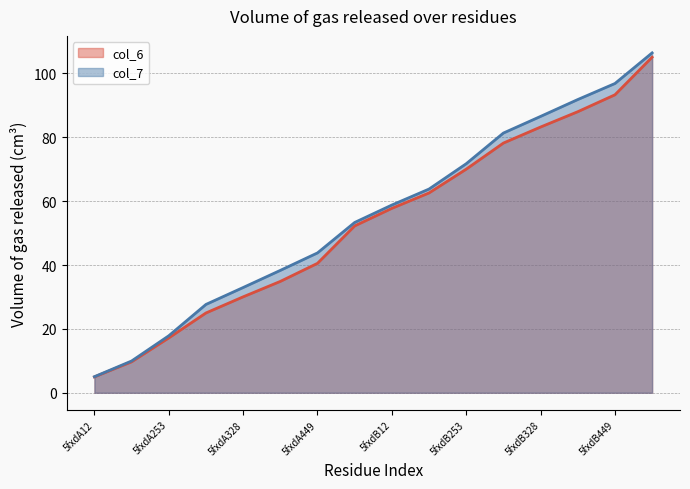

Which series has the largest total across all categories?

col_7 line